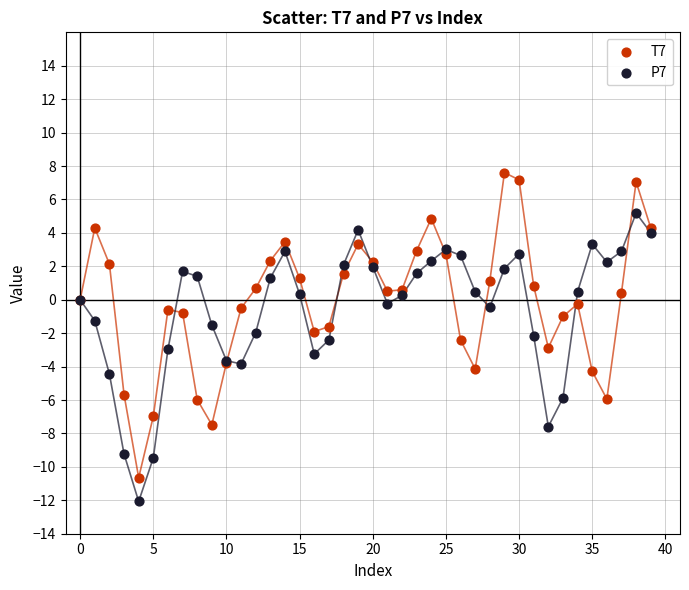

Which series reaches the minimum Y coordinate?

P7